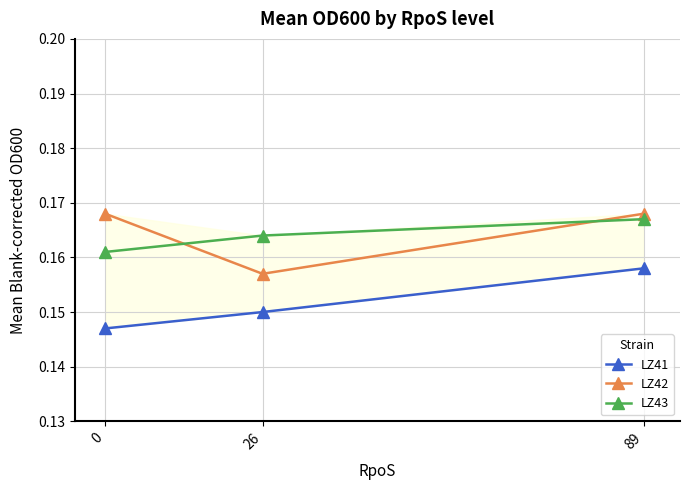

Which series has the widest spread of values?

LZ41